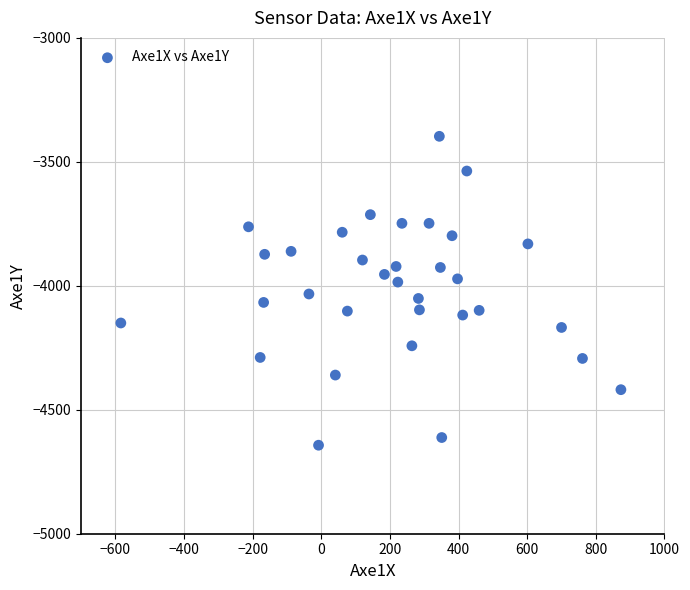

What is the range of X values (max minus min)?

1457